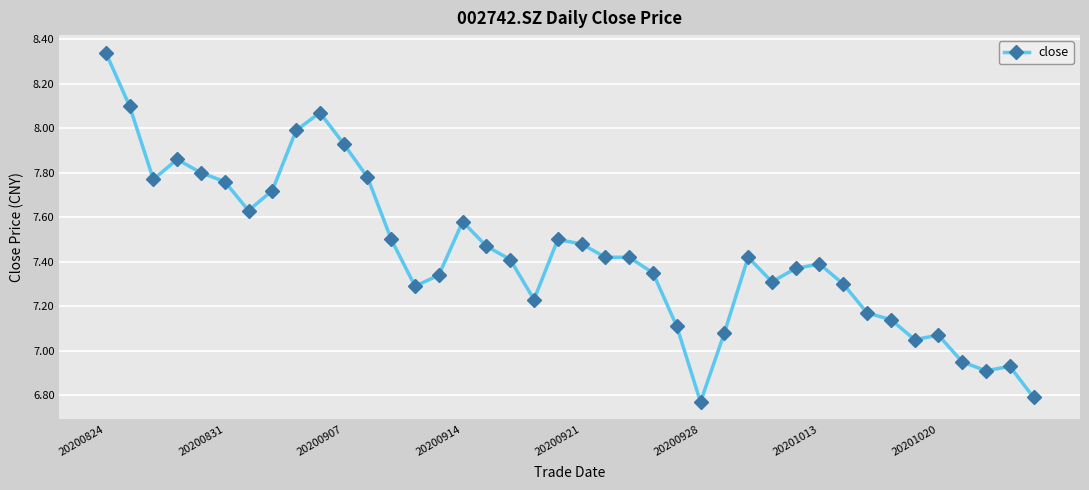

How many data points are above 7?

35